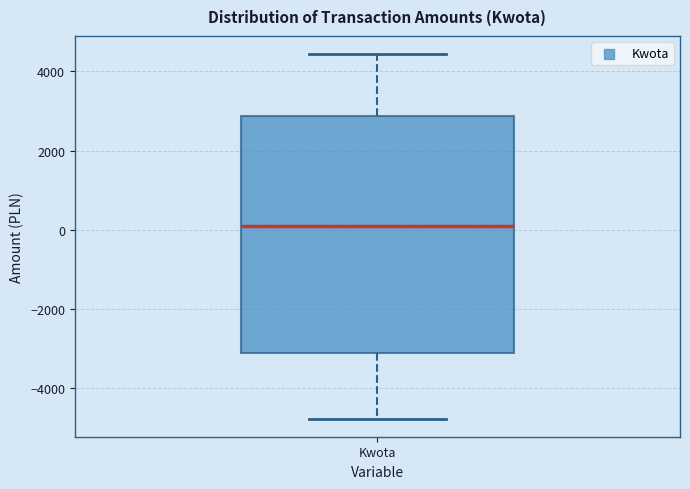

Where is the upper edge of the box for Kwota on the y-axis? The values are not printed on the chart, so give them approximately, as read against the axis.

2800